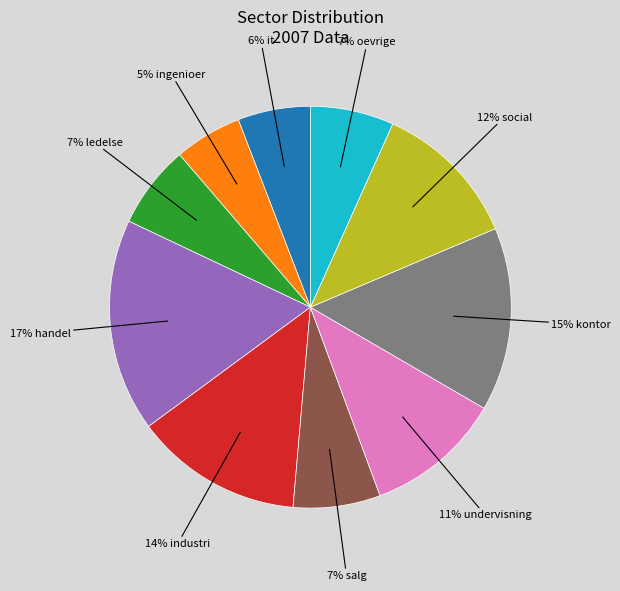

Count the number of slices in the pie.

10